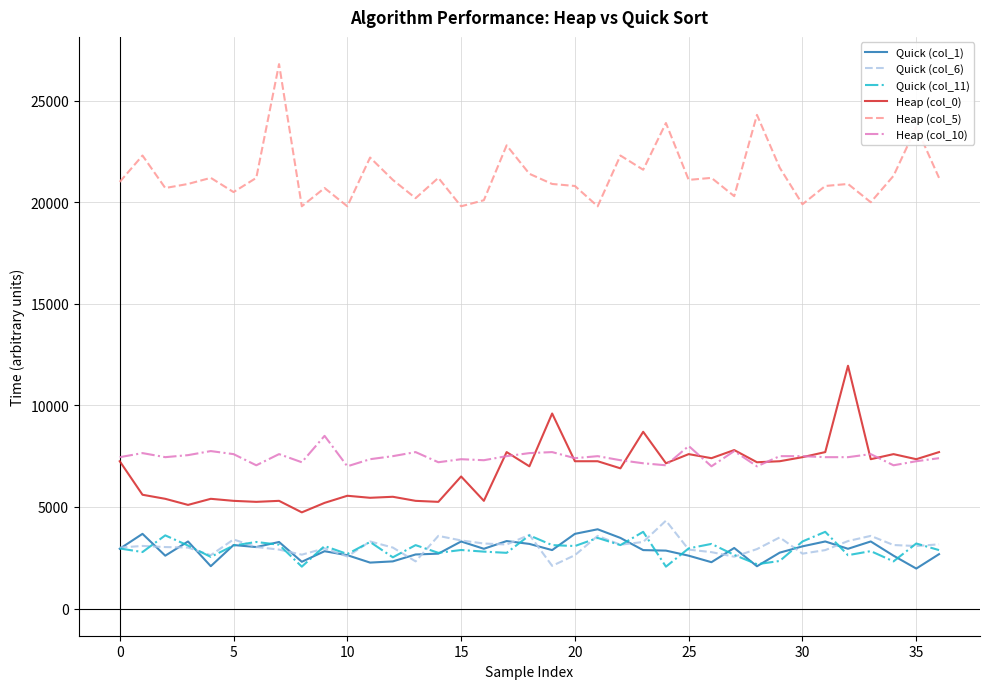

What is the smallest value displayed?

1966